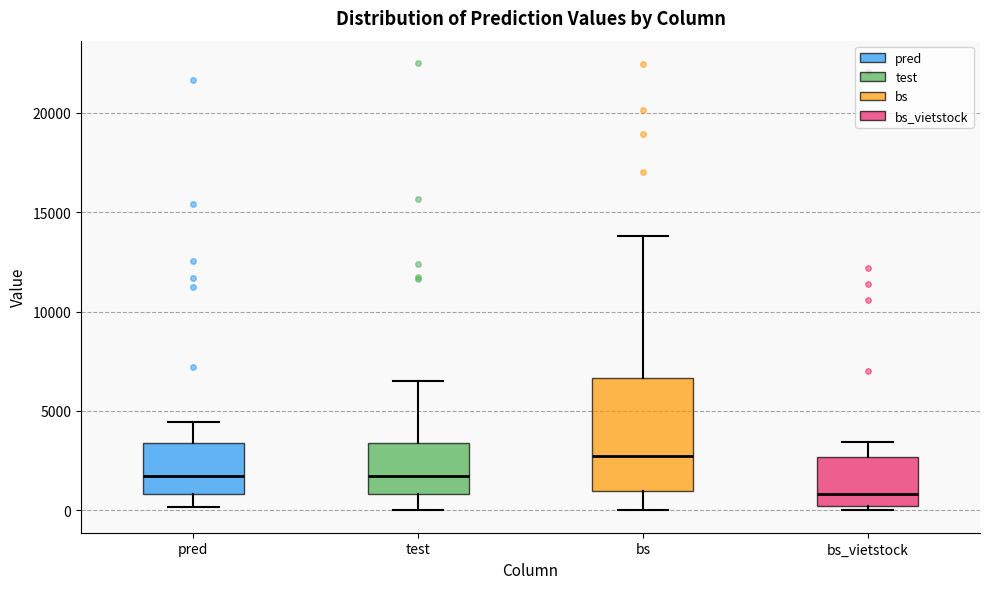

Reading left to right, read every box against the y-axis: the position of its median line, the range the box covers, and the ends of its whiskers. The values are not printed on the chart, so give them approximately, as read against the axis.

pred: median 1500, box 1000 to 3500, whiskers 0 to 4500
test: median 1500, box 1000 to 3500, whiskers 0 to 6500
bs: median 2500, box 1000 to 6500, whiskers 0 to 14000
bs_vietstock: median 1000, box 0 to 2500, whiskers 0 (just below the box's lower edge) to 3500